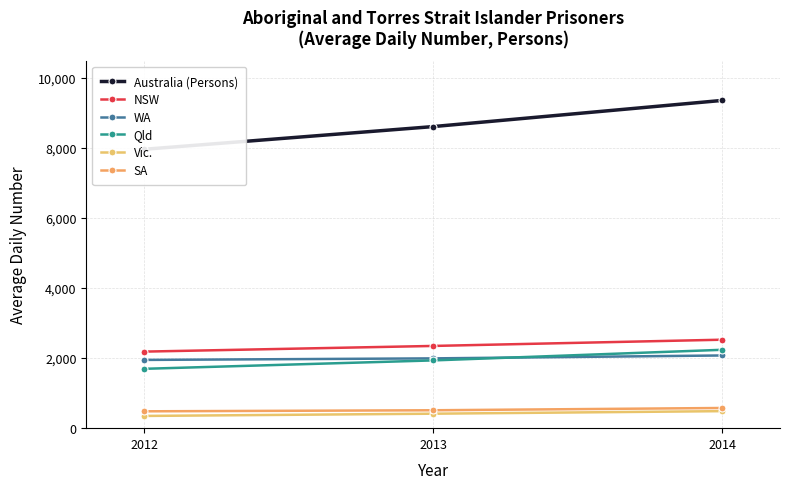

Which series has the largest total across all categories?

Australia (Persons)